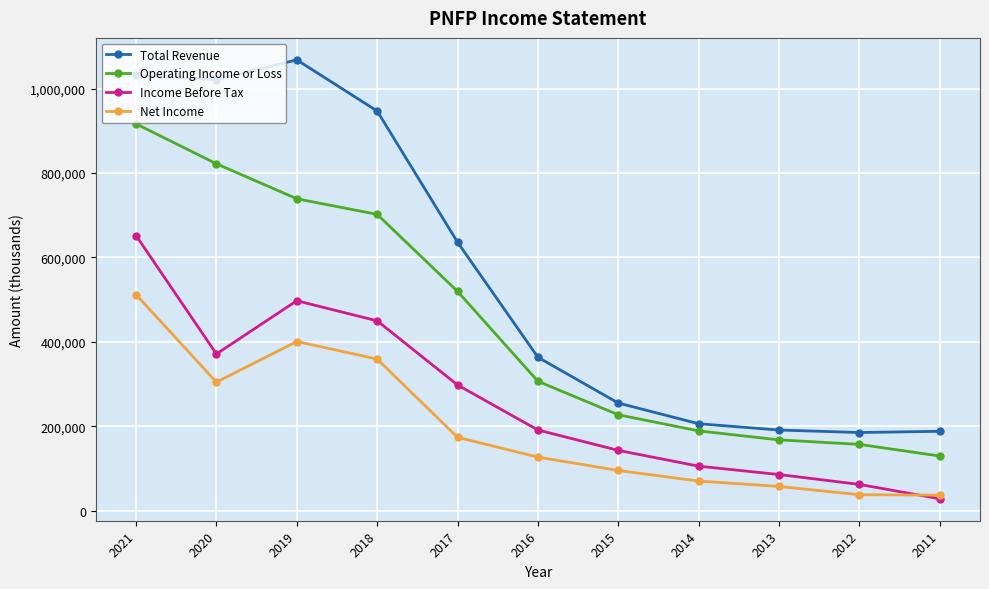

True or false: Net Income and Total Revenue cross at least once.

False